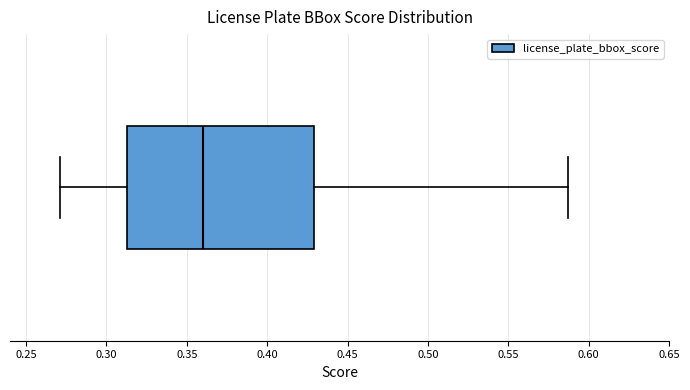

Where does the left whisker of the box end on the x-axis? The values are not printed on the chart, so give them approximately, as read against the axis.

0.270